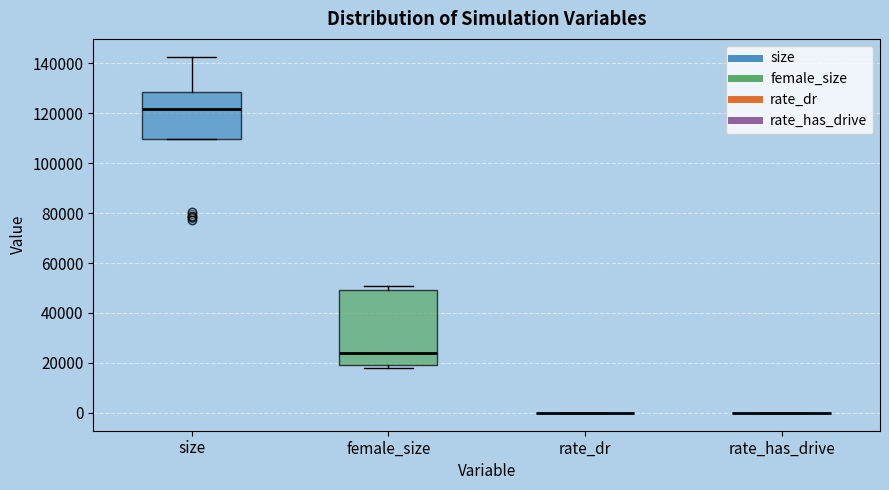

Where does the median line of the box for size sit on the y-axis? The values are not printed on the chart, so give them approximately, as read against the axis.

122000